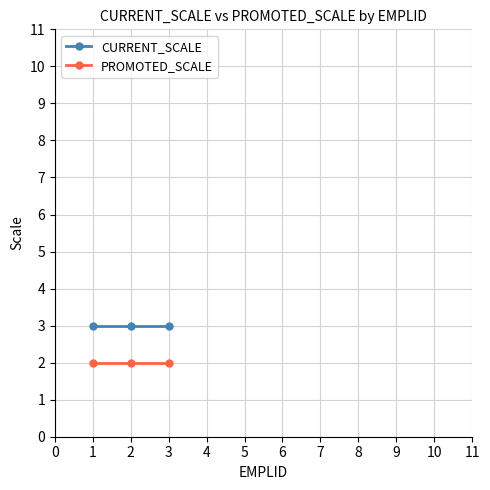

Is it true that CURRENT_SCALE equals 3 at 2?

True